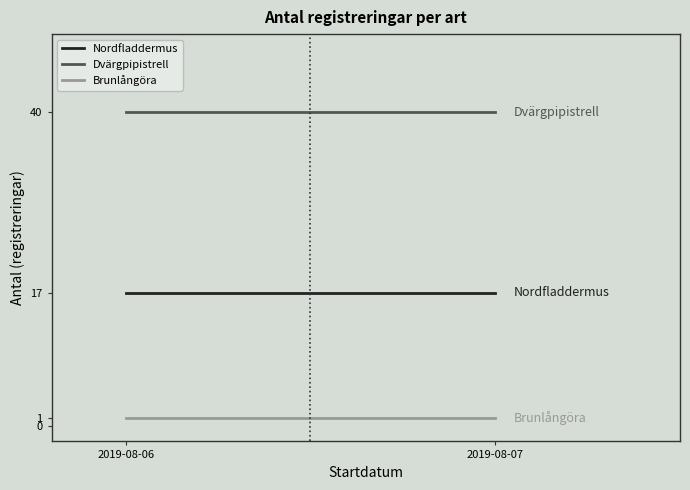

List the series in order of their peak value, lowest first.

Brunlångöra, Nordfladdermus, Dvärgpipistrell